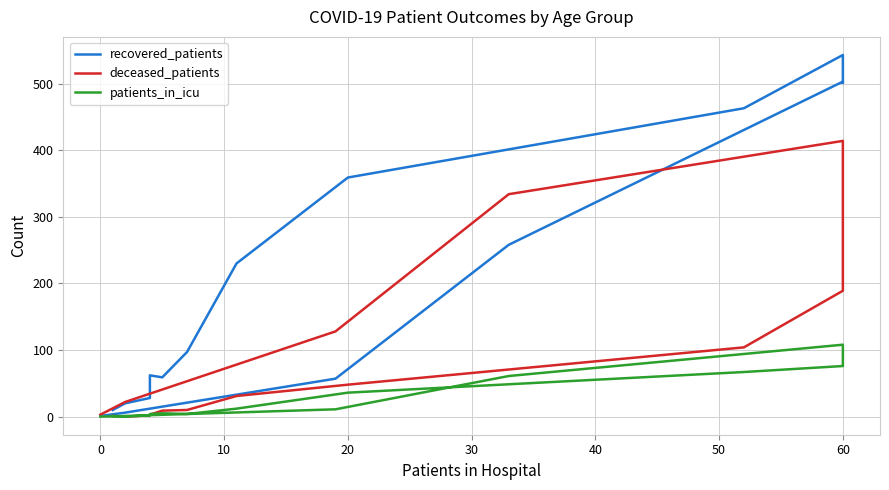

List the labels in order of patients_in_icu value, largest first.

11, 10, 9, 70, 12, 60, 50, 13, 30, 20, 40, 10, −10, 14, 0, 15